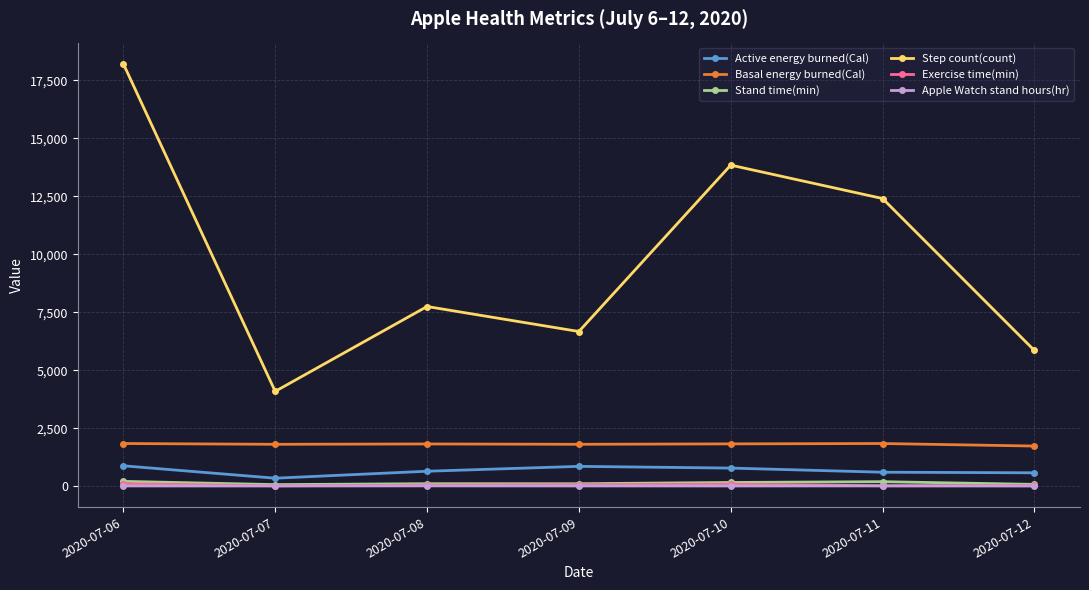

How many values in the Step count(count) series are below 7752?

3